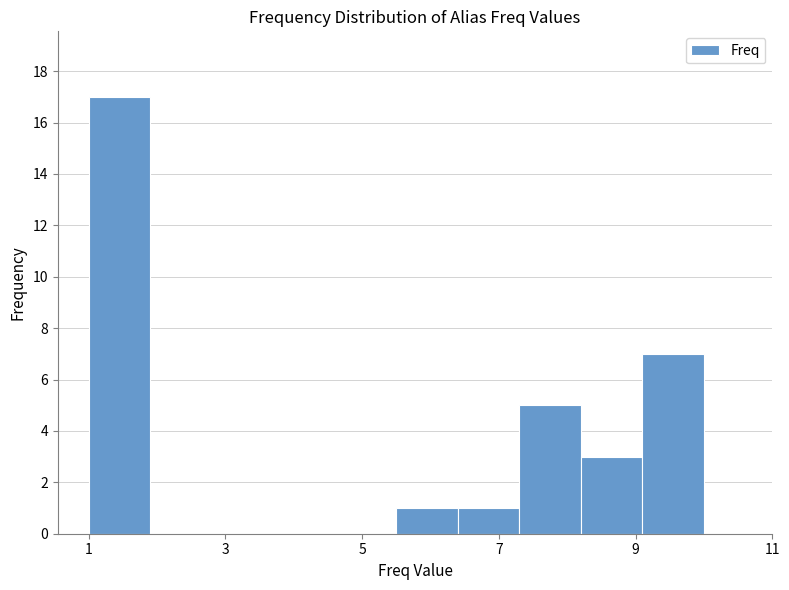

How tall is the bar that spans 1.0 to 1.9 on the x-axis? Neither the bar edges nor the heights are printed on the chart, so give them approximately, as read against the axes.

17